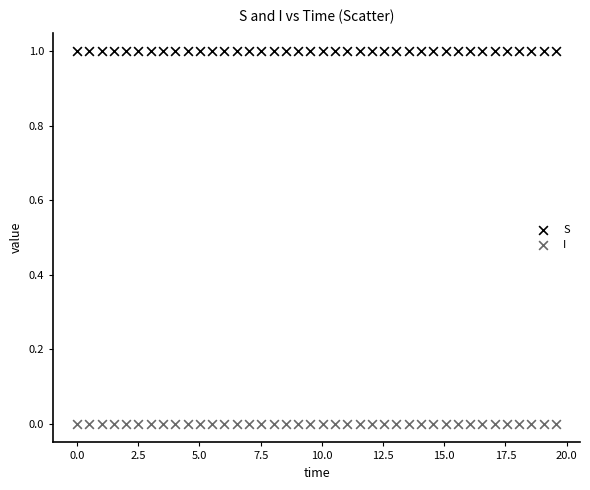

Across all data points, what is the range of Y values (max minus min)?

1.0